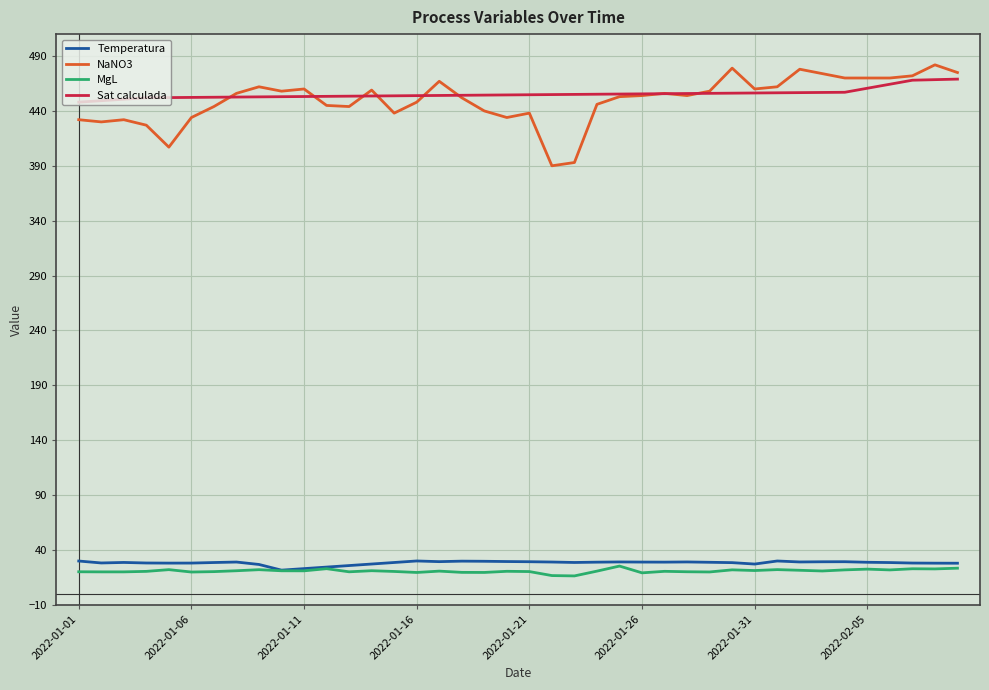

Which series has the widest spread of values?

NaNO3